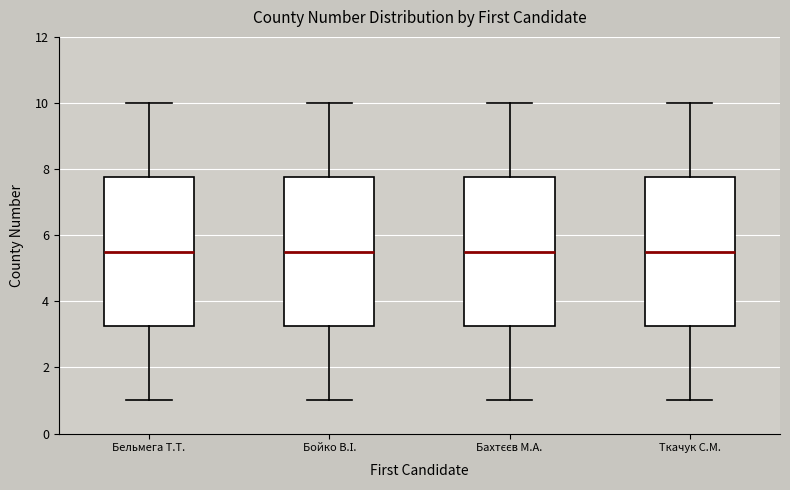

Reading left to right, read every box against the y-axis: the position of its median line, the range the box covers, and the ends of its whiskers. The values are not printed on the chart, so give them approximately, as read against the axis.

Бельмега Т.Т.: median 5.6, box 3.2 to 7.8, whiskers 1.0 to 10.0
Бойко В.І.: median 5.6, box 3.2 to 7.8, whiskers 1.0 to 10.0
Бахтєєв М.А.: median 5.6, box 3.2 to 7.8, whiskers 1.0 to 10.0
Ткачук С.М.: median 5.6, box 3.2 to 7.8, whiskers 1.0 to 10.0